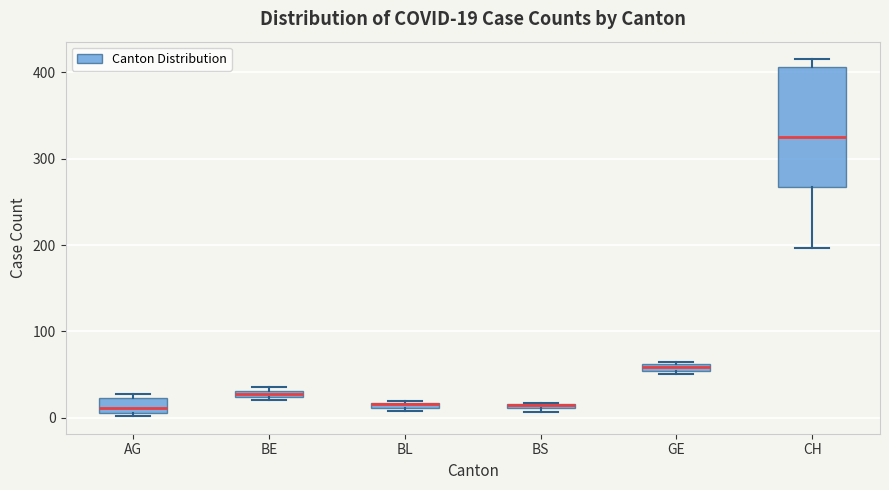

Which box is the tallest, from its lower edge to its upper edge?

CH